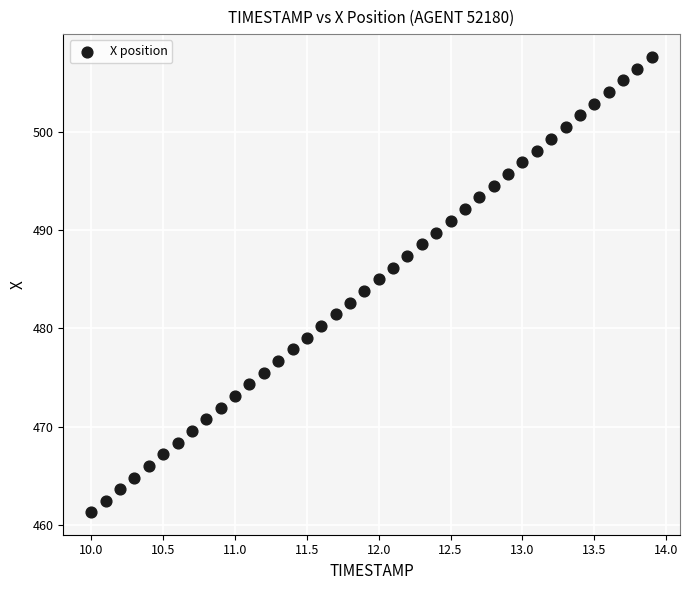

What is the range of Y values (max minus min)?

46.2